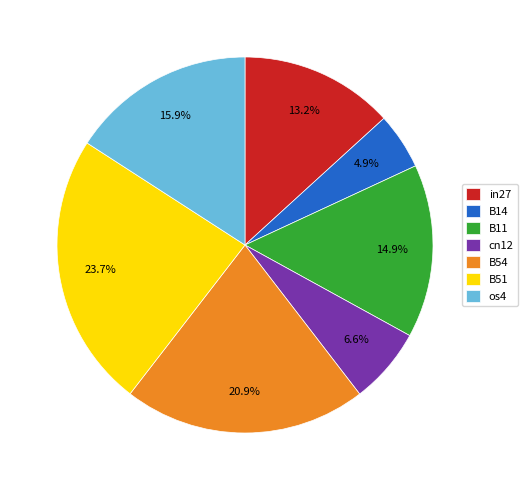

Is it true that B51 is 24% of the pie?

True